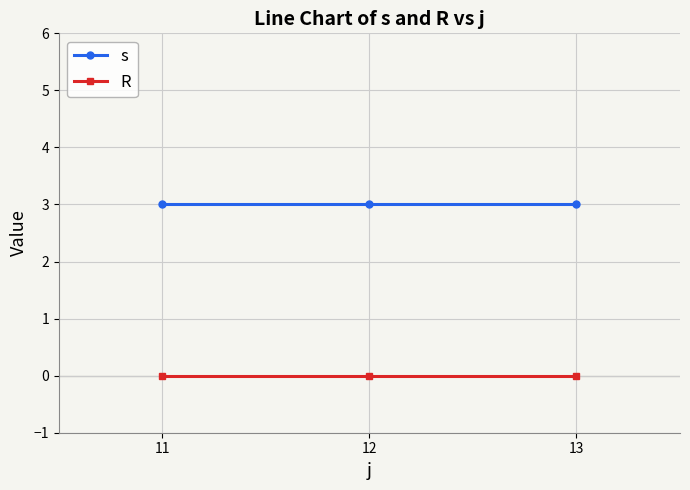

Rank the series by their average value, from highest to lowest.

s, R